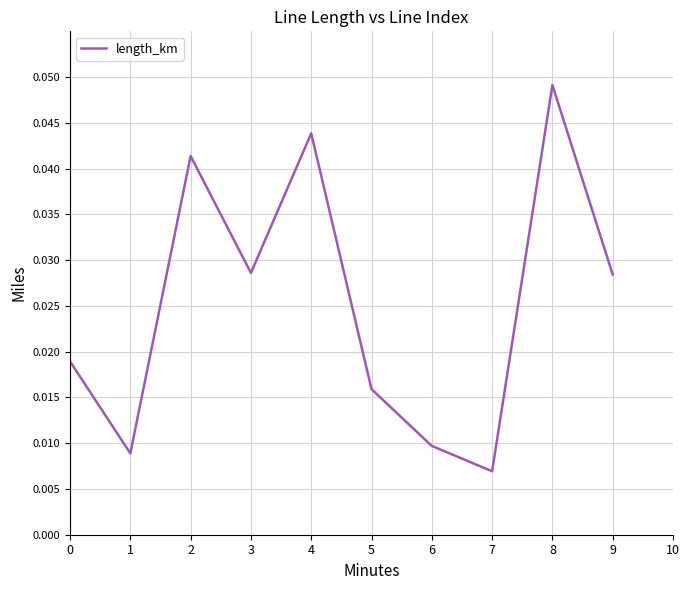

Count the values in the range 0 to 1.

10